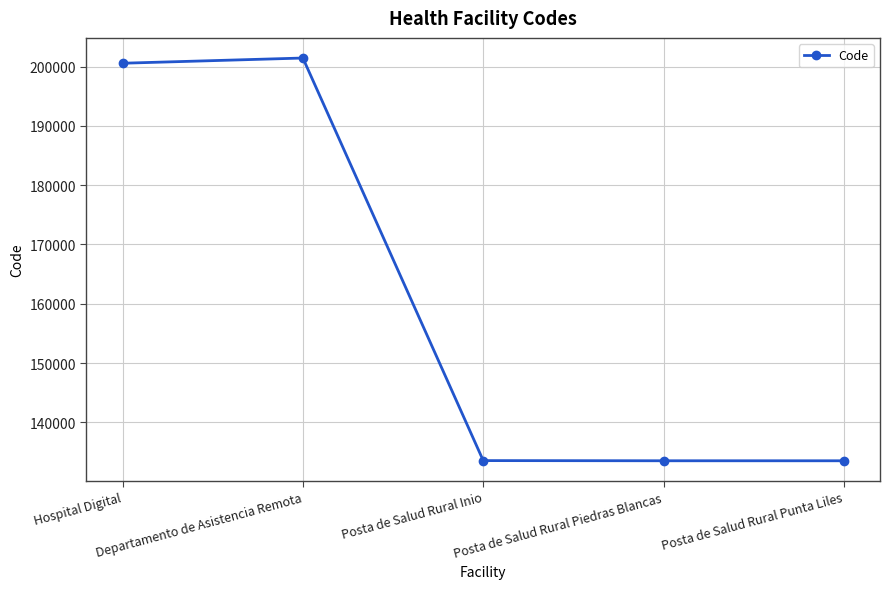

What is the difference between the values at Hospital Digital and Posta de Salud Rural Piedras Blancas?

67027